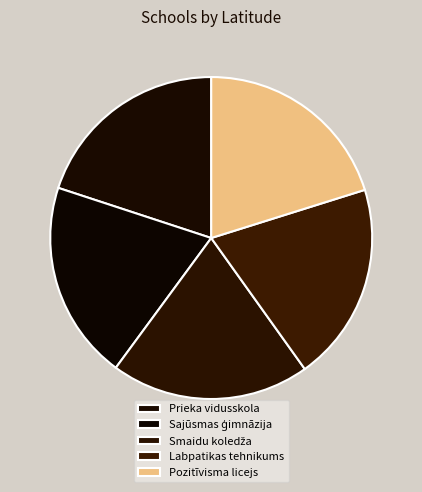

Rank the categories by value from lowest to highest.

Sajūsmas ģimnāzija, Prieka vidusskola, Smaidu koledža, Labpatikas tehnikums, Pozitīvisma licejs